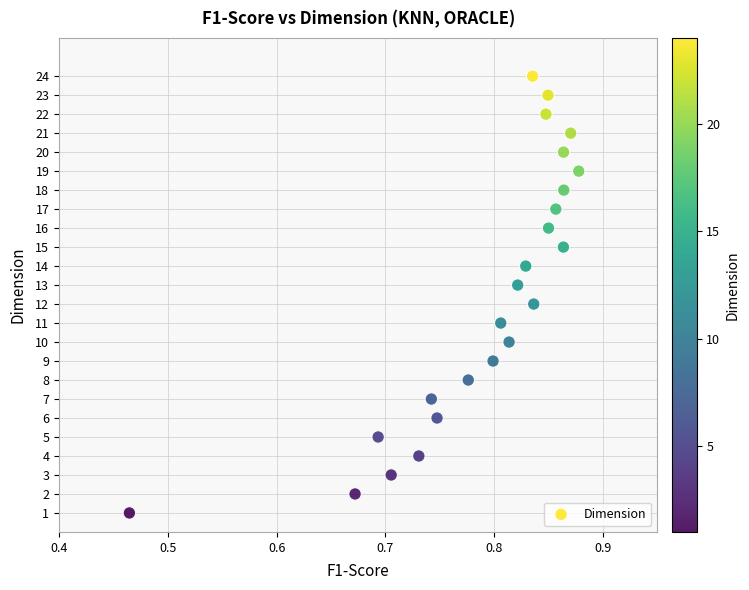

What is the range of Y values (max minus min)?

23